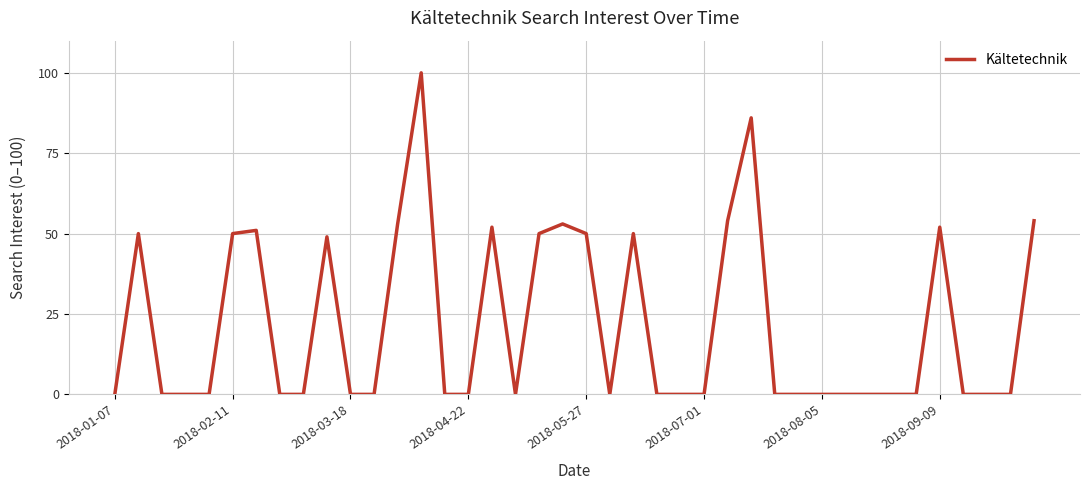

What is the difference between the maximum and minimum values?

100